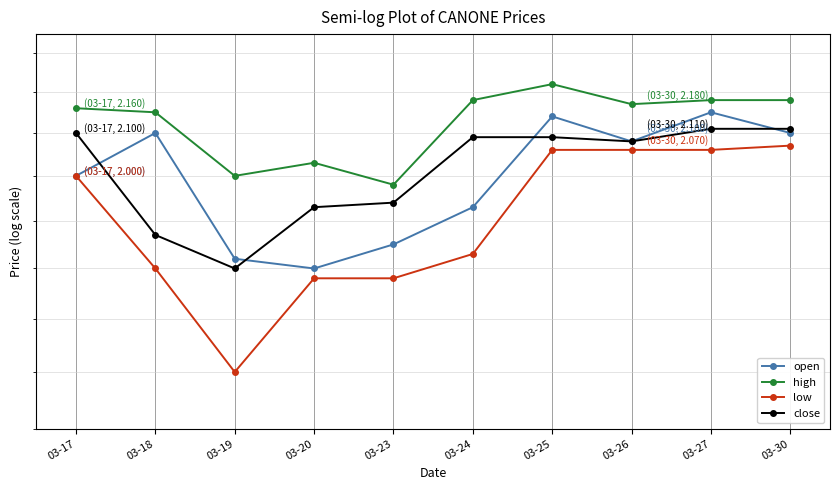

What is the sum of the high values at 03-30 and 03-27?

4.4